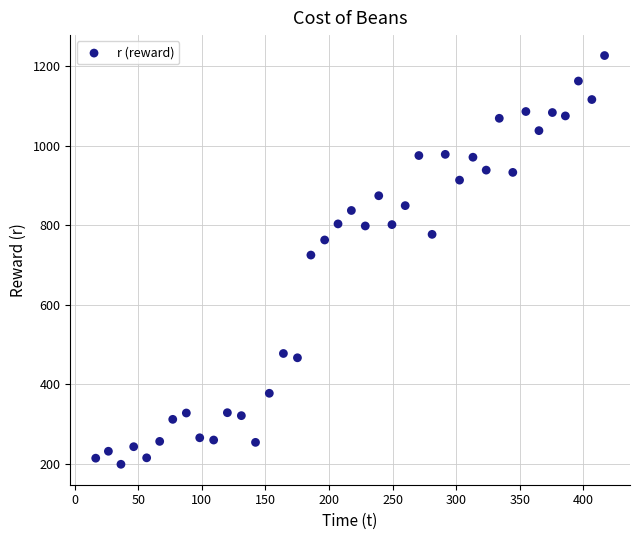

What is the range of X values (max minus min)?

400.0